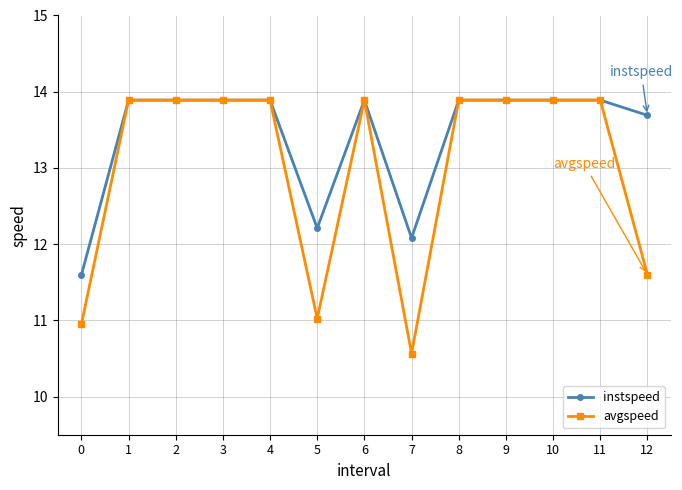

Which series has the largest total across all categories?

instspeed